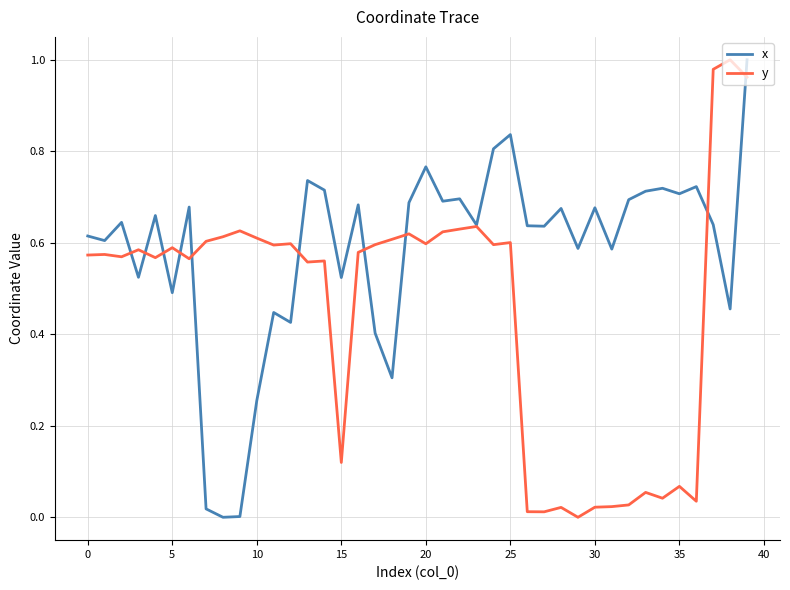

List the series in order of their overall mean, lowest first.

y, x